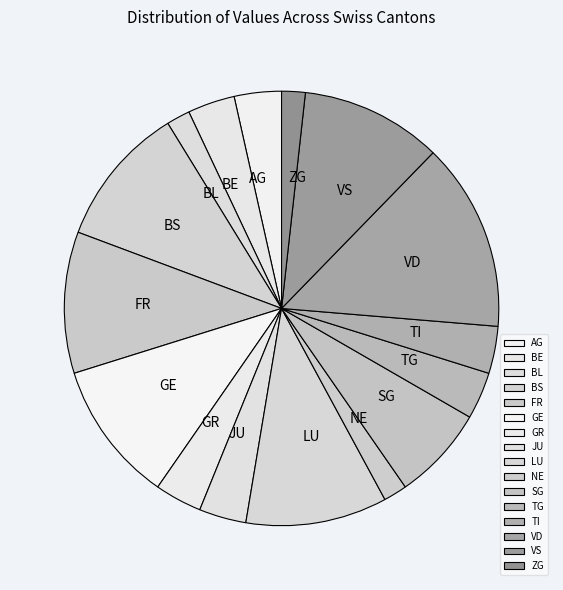

True or false: BS accounts for 1% of the total.

False